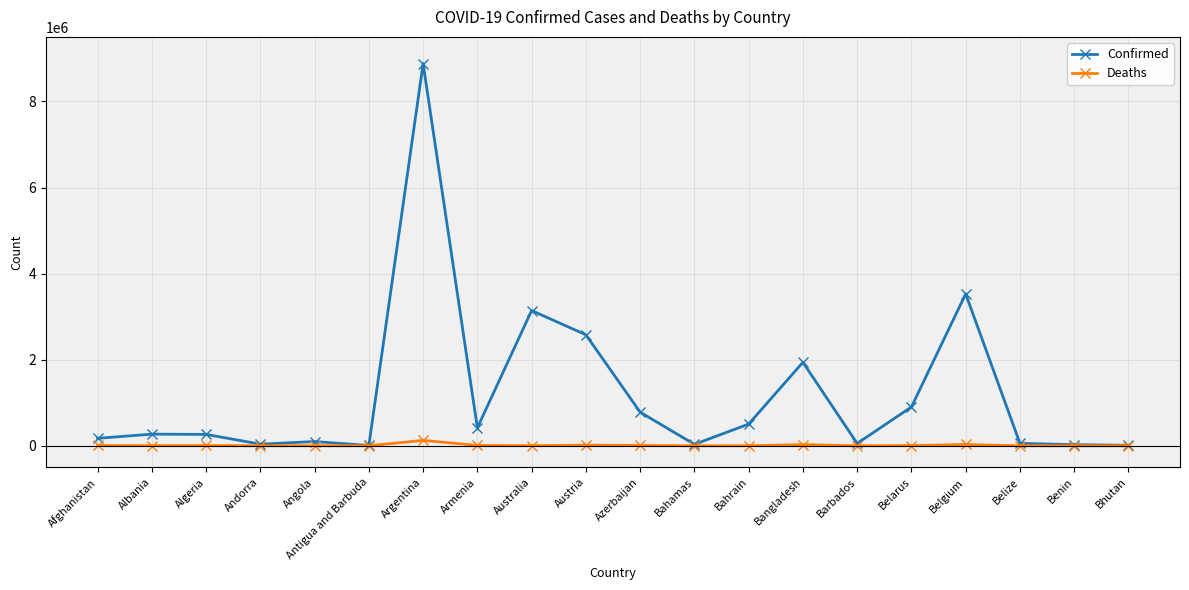

What is the maximum value shown in the chart?

8878486